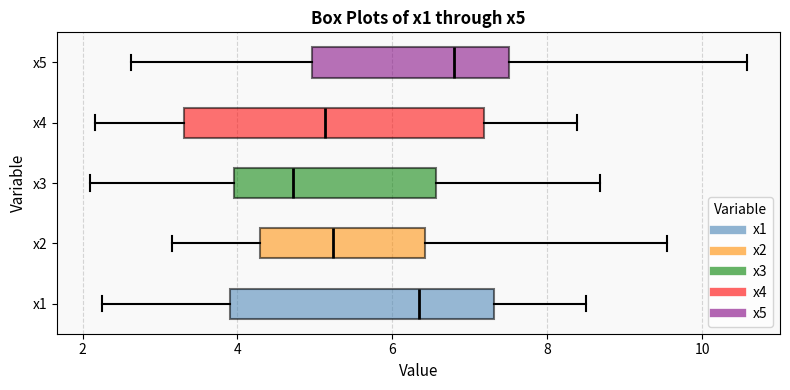

Reading bottom to top, transcribe this box plot: for each box, give where its median line is, the range the box spans, and where its two whiskers end, as read against the x-axis. The values are not printed on the chart, so give them approximately, as read against the axis.

x1: median 6.4, box 3.8 to 7.4, whiskers 2.2 to 8.6
x2: median 5.2, box 4.2 to 6.4, whiskers 3.2 to 9.6
x3: median 4.8, box 4.0 to 6.6, whiskers 2.0 to 8.6
x4: median 5.2, box 3.4 to 7.2, whiskers 2.2 to 8.4
x5: median 6.8, box 5.0 to 7.6, whiskers 2.6 to 10.6